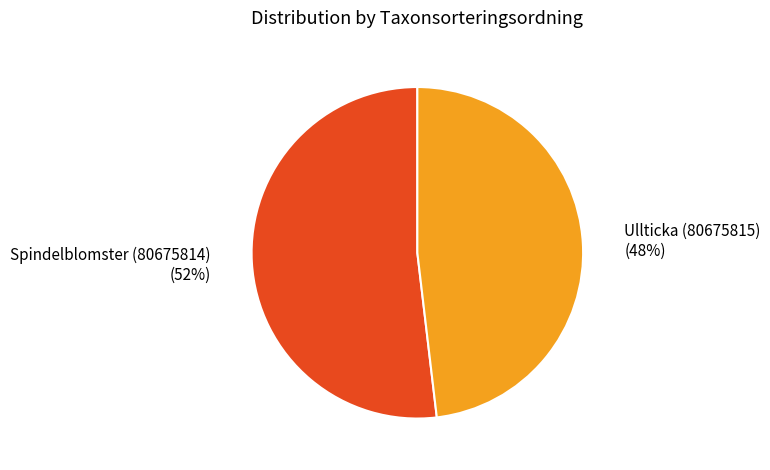

Is there a majority slice in this chart?

Yes